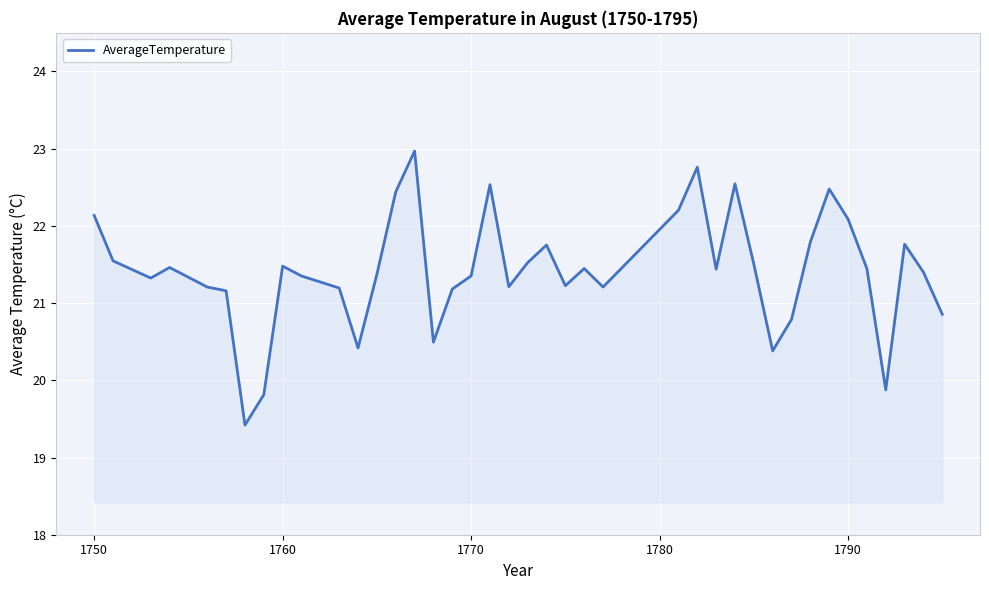

What is the greatest value displayed?

23.0